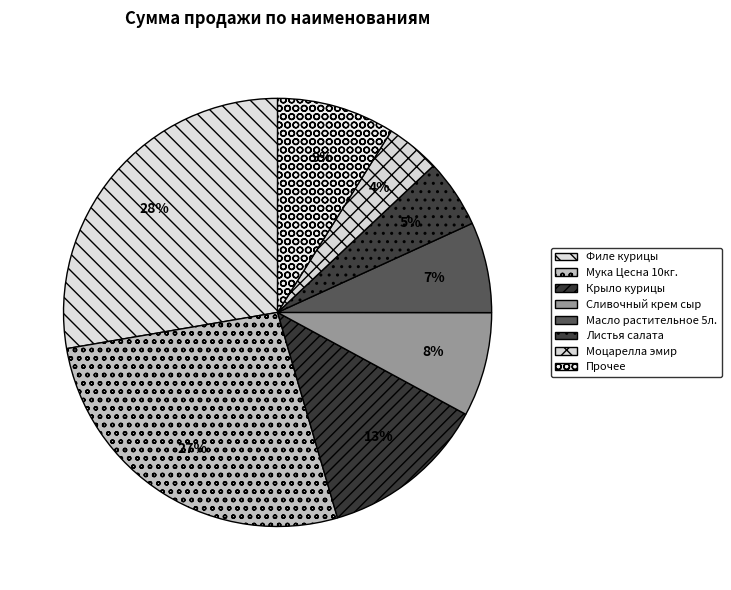

To the nearest percent, what is the difference between the largest and smallest slice percentages?

24%